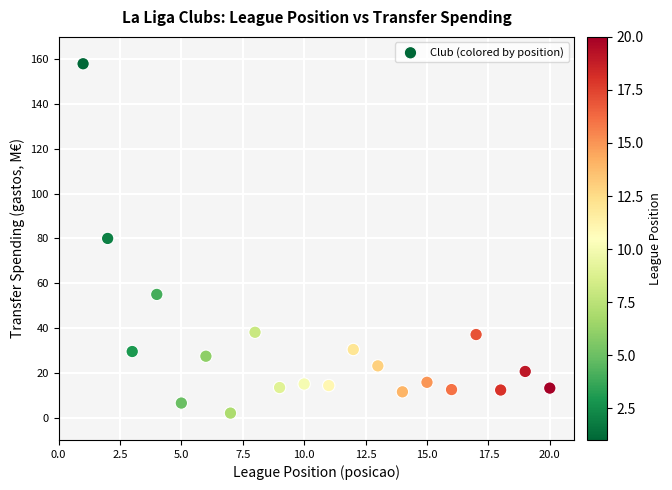

What is the range of Y values (max minus min)?

156.0